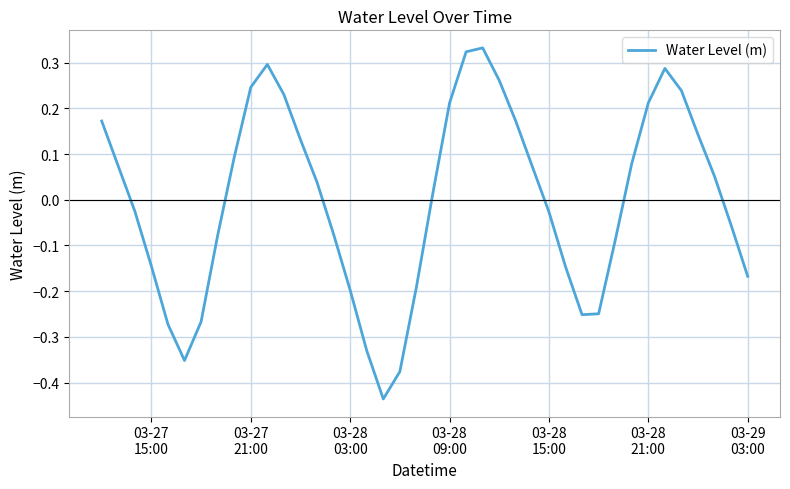

What is the difference between the maximum and minimum values?

0.8